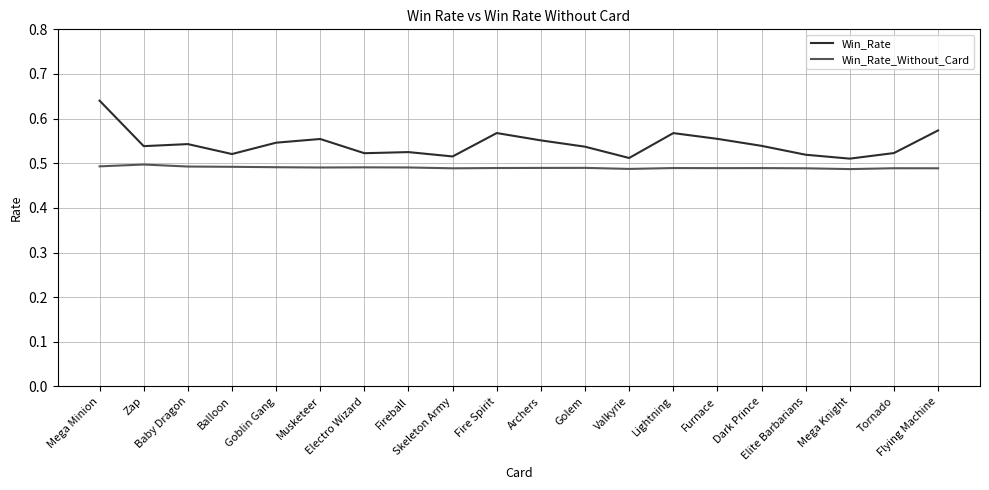

True or false: Win_Rate_Without_Card has more than 1 points higher than both neighbors.

True